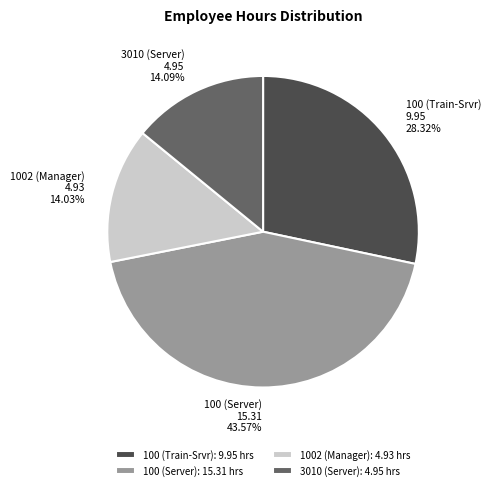

Is 1002 (Manager) the majority of the pie?

No